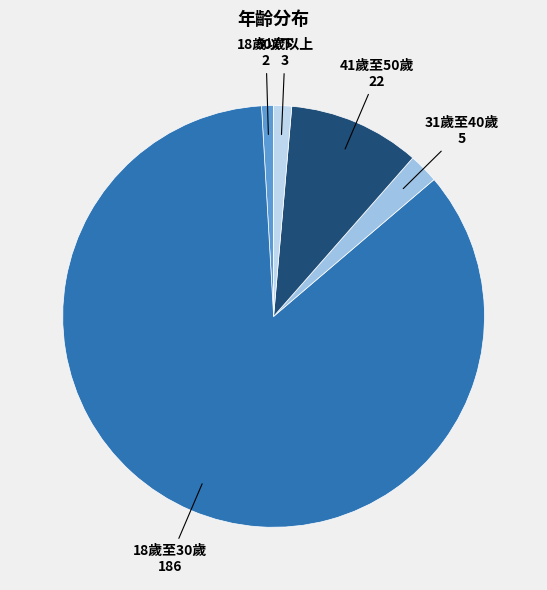

True or false: 31歲至40歲 accounts for 2% of the total.

True